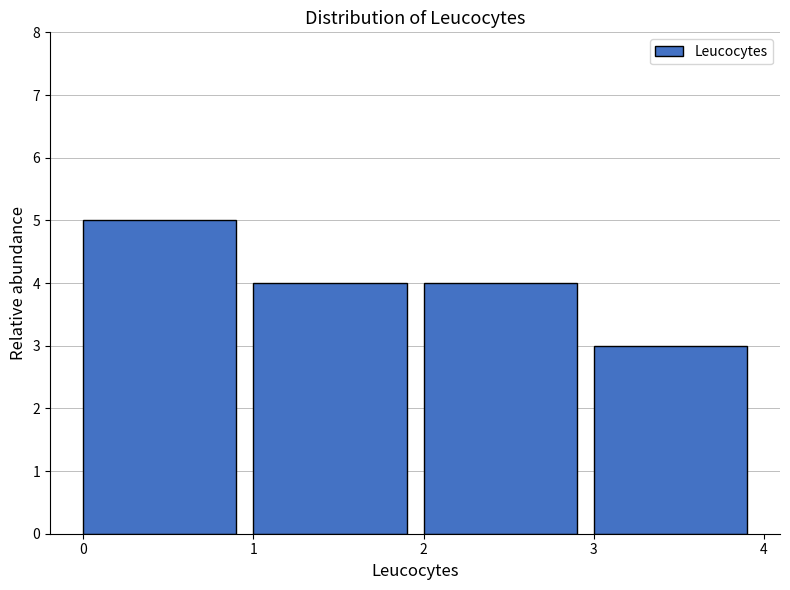

What is the height of the bar covering 0 to 1 on the x-axis? The values are not printed on the chart, so give them approximately, as read against the axis.

5